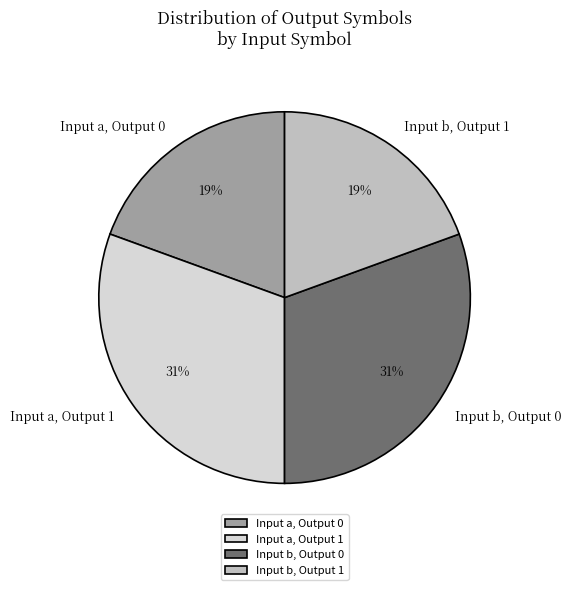

Is the sum of Input a, Output 1 and Input b, Output 0 greater than half?

Yes